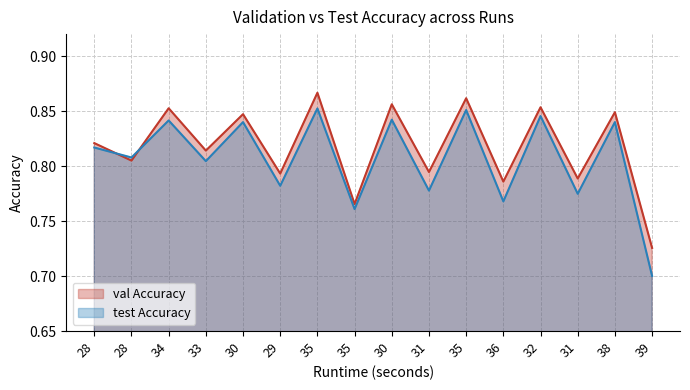

List the series in order of their overall mean, lowest first.

test Accuracy, val Accuracy